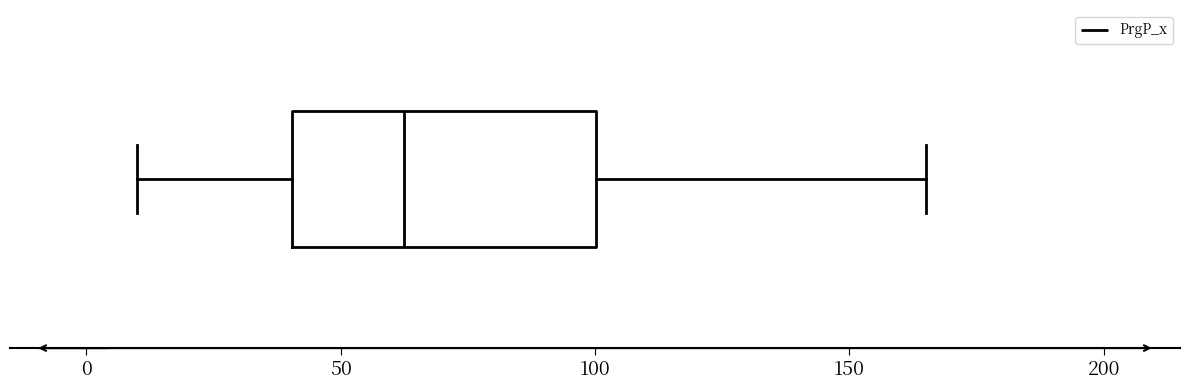

Transcribe this box plot: give where the median line is, the range the box spans, and where the two whiskers end, as read against the x-axis. The values are not printed on the chart, so give them approximately, as read against the axis.

median 65, box 40 to 100, whiskers 10 to 165